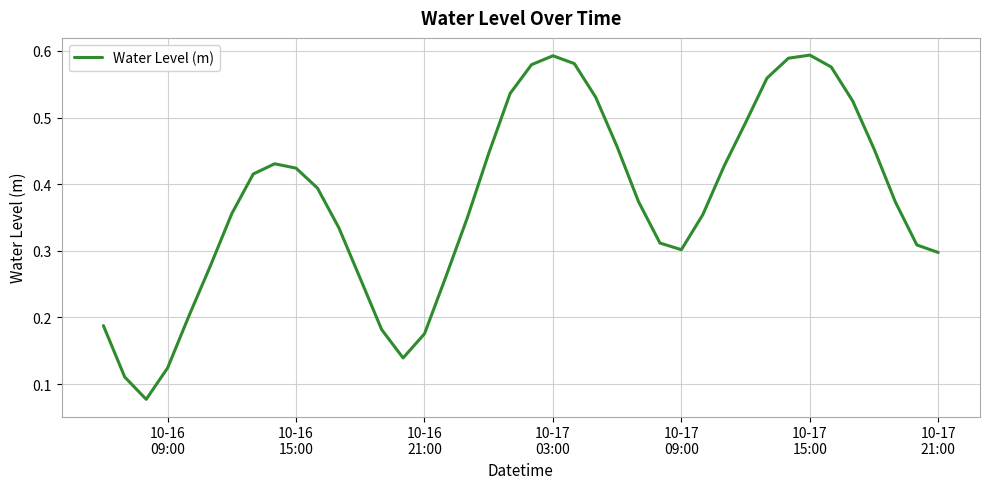

How many lines are shown in the chart?

1